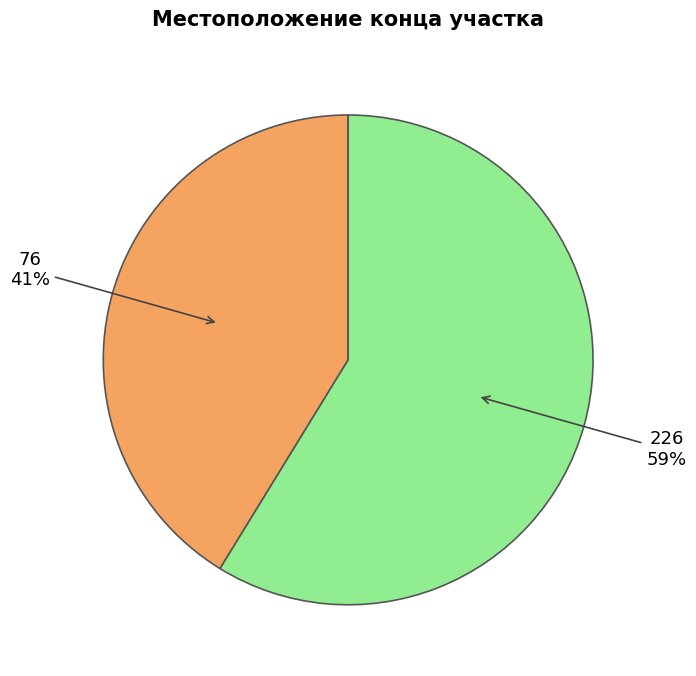

What is the ratio of the value at 76 to the value at 226?

0.7